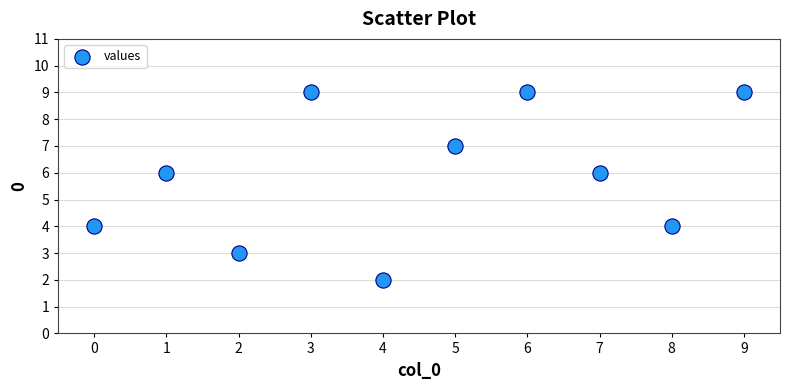

What is the average Y value?

6